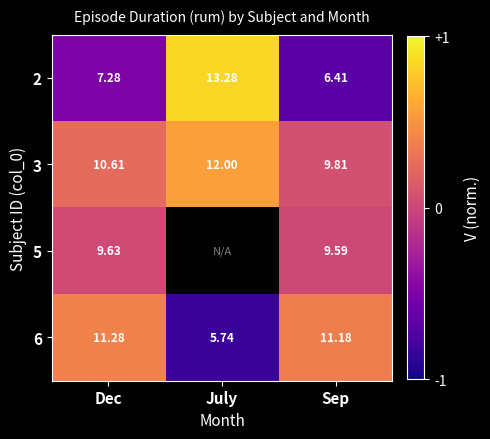

Rank the series at Dec from highest to lowest value.

6, 3, 5, 2